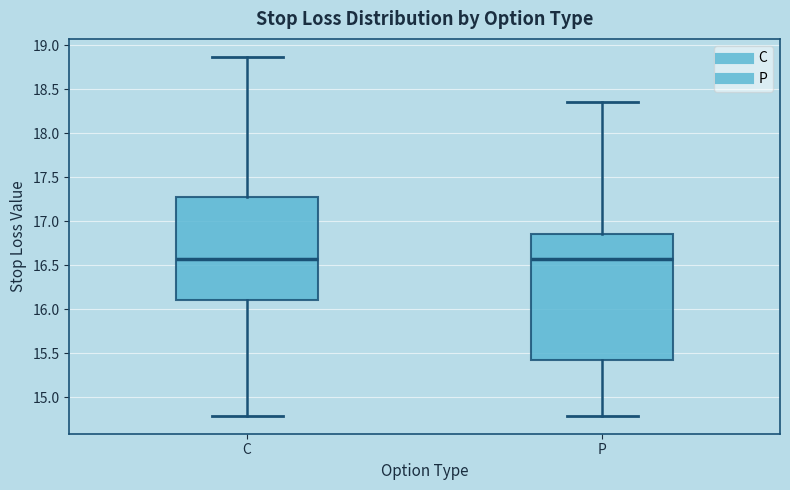

Which box is the tallest, from its lower edge to its upper edge?

P